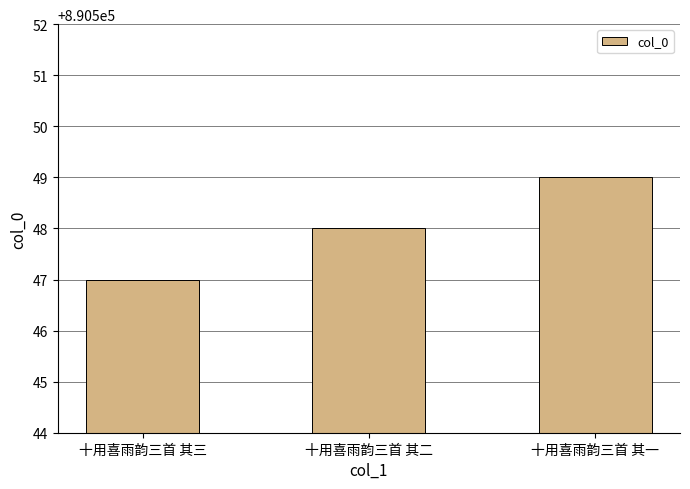

At which label is the value closest to 890548?

十用喜雨韵三首 其二